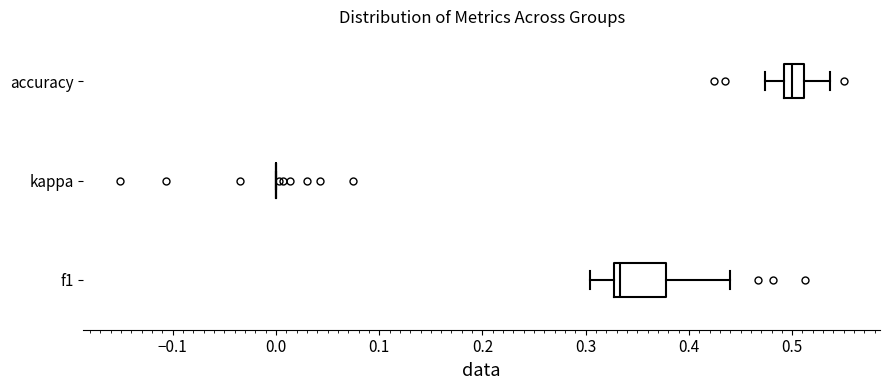

Which box is the widest, from its left edge to its right edge?

f1